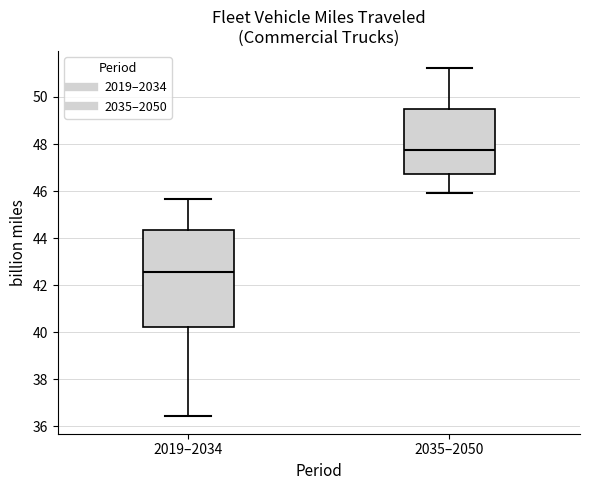

Reading left to right, read every box against the y-axis: the position of its median line, the range the box covers, and the ends of its whiskers. The values are not printed on the chart, so give them approximately, as read against the axis.

2019–2034: median 42.6, box 40.2 to 44.4, whiskers 36.4 to 45.6
2035–2050: median 47.8, box 46.8 to 49.4, whiskers 46.0 to 51.2